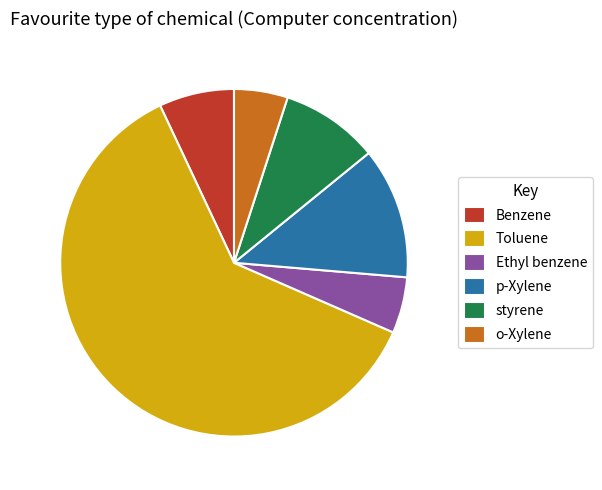

Which has a higher value, Benzene or Toluene?

Toluene